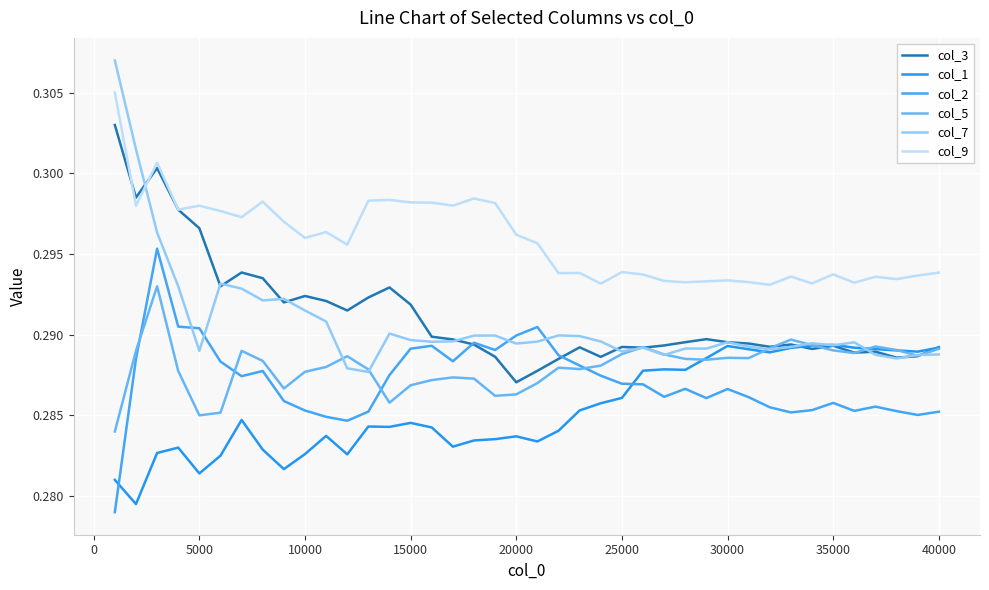

Does the chart display data point markers on the line(s)?

No